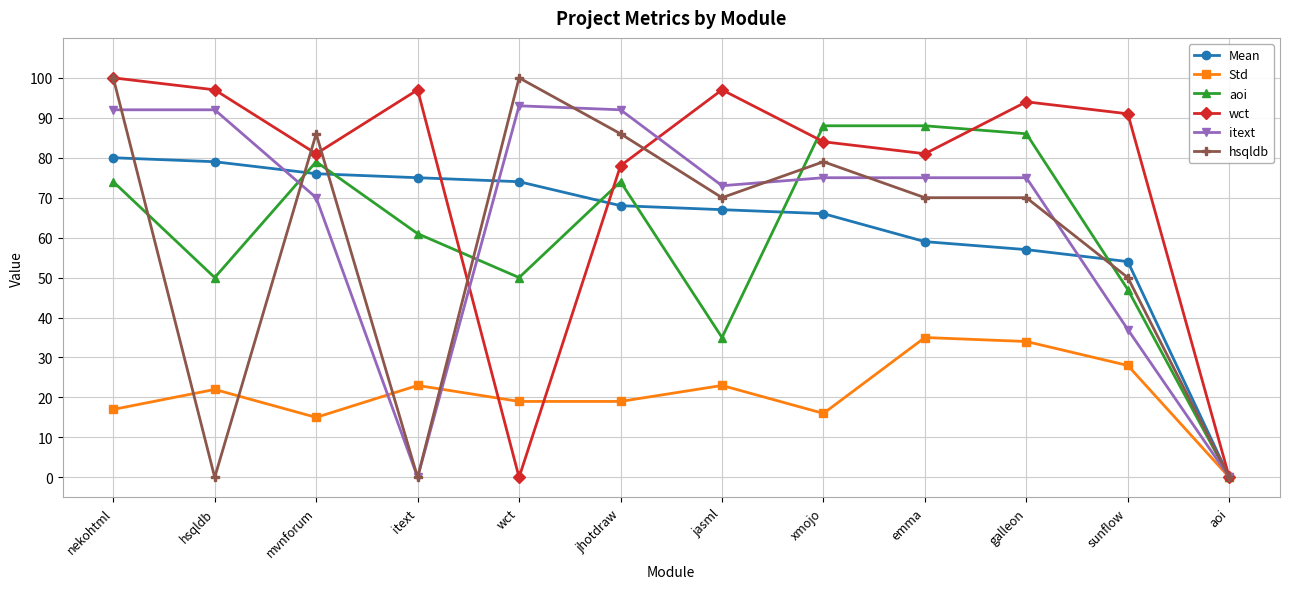

Which category has the lowest value in the aoi series?

aoi